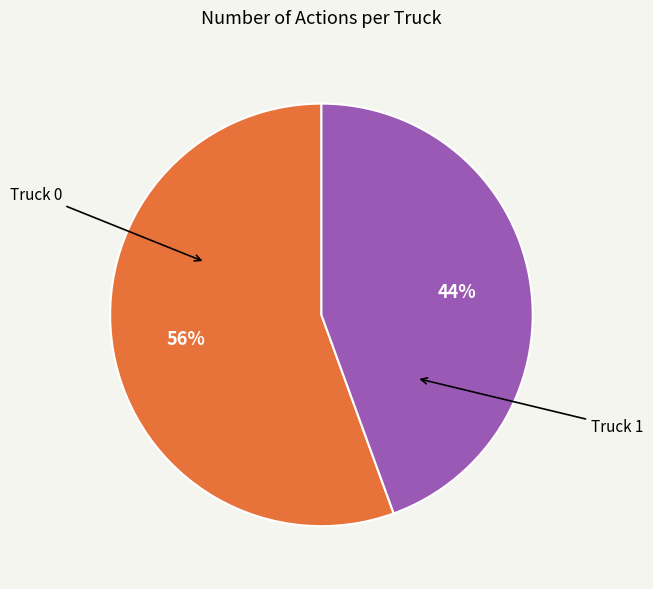

Which has a higher value, Truck 0 or Truck 1?

Truck 0